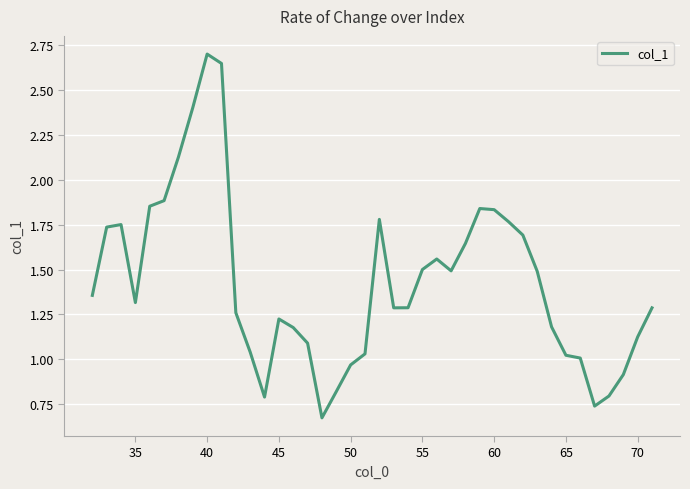

Is this an area chart (filled region under the line)?

No